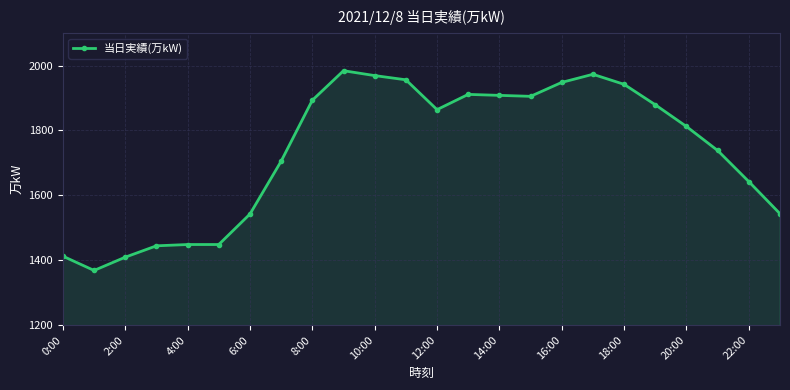

What is the value of the 22nd point from the left?

1738